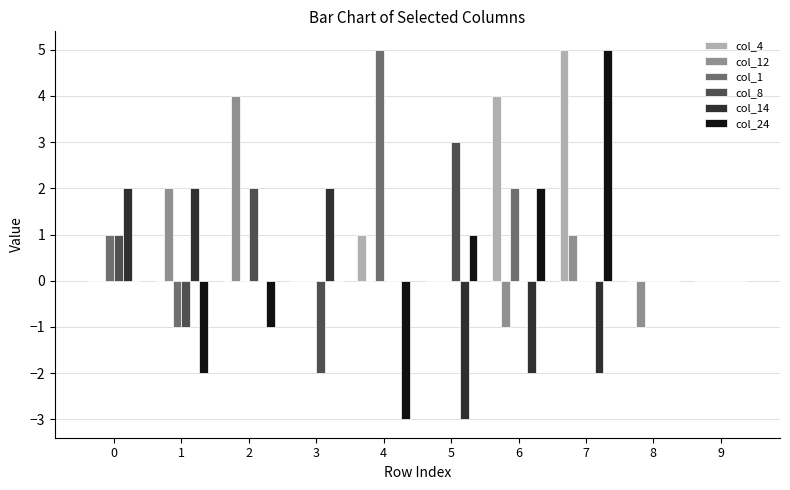

Reading right to left, list all the values displayed in this chart.

col_4: 9=0	8=0	7=5	6=4	5=0	4=1	3=0	2=0	1=0	0=0
col_12: 9=0	8=-1	7=1	6=-1	5=0	4=0	3=0	2=4	1=2	0=0
col_1: 9=0	8=0	7=0	6=2	5=0	4=5	3=0	2=0	1=-1	0=1
col_8: 9=0	8=0	7=0	6=0	5=3	4=0	3=-2	2=2	1=-1	0=1
col_14: 9=0	8=0	7=-2	6=-2	5=-3	4=0	3=2	2=0	1=2	0=2
col_24: 9=0	8=0	7=5	6=2	5=1	4=-3	3=0	2=-1	1=-2	0=0